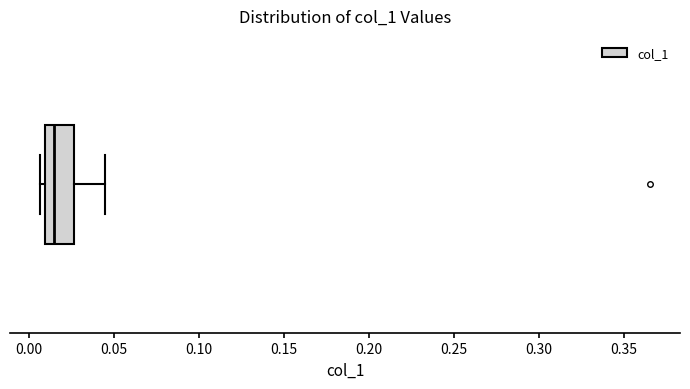

Transcribe this box plot: give where the median line is, the range the box spans, and where the two whiskers end, as read against the x-axis. The values are not printed on the chart, so give them approximately, as read against the axis.

median 0.015, box 0.010 to 0.025, whiskers 0.005 to 0.045